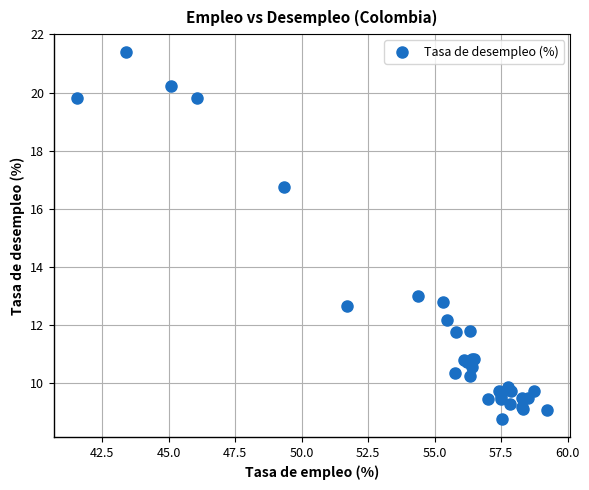

What Y value in the scatter plot is closest to 15?

16.8